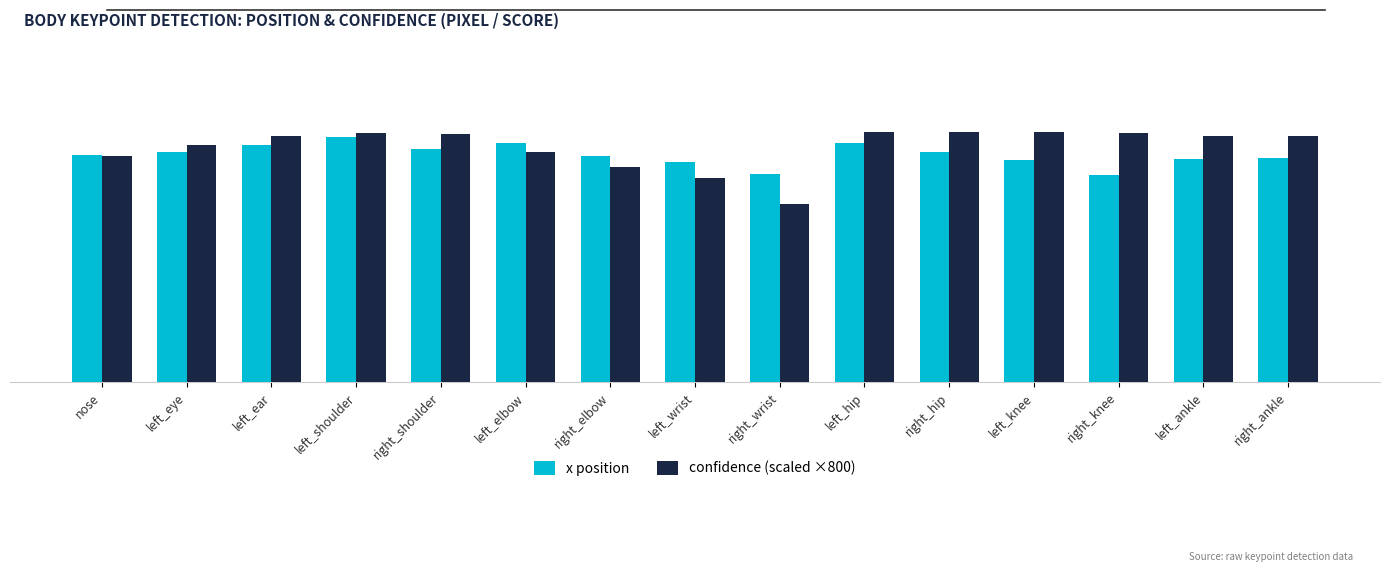

What value does the x position series have at left_hip?

757.6